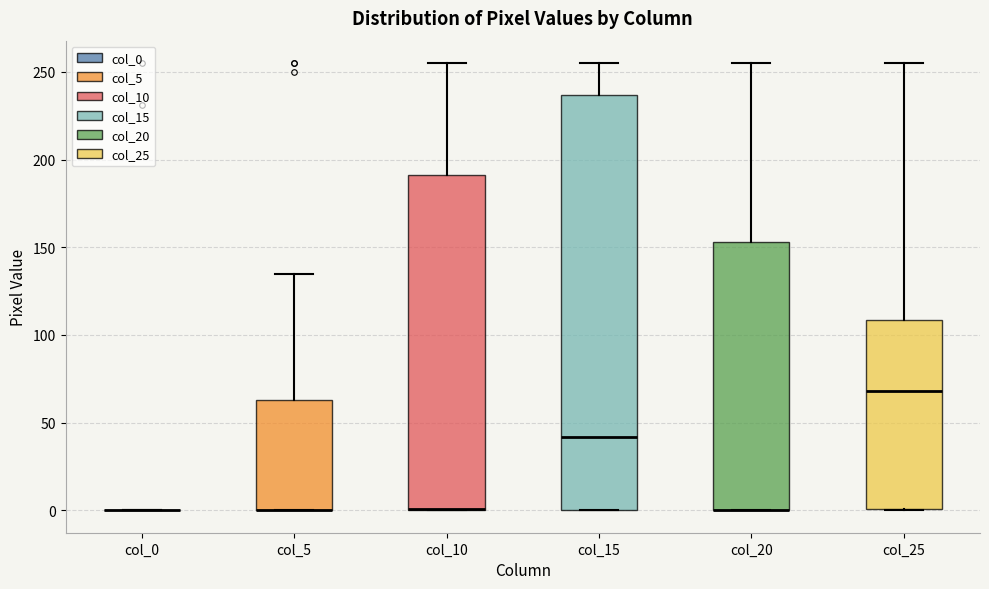

Reading left to right, transcribe this box plot: for each box, give where its median line is, the range the box spans, and where its two whiskers end, as read against the y-axis. The values are not printed on the chart, so give them approximately, as read against the axis.

col_0: box collapsed to a line at 0, whiskers 0 to 0
col_5: median 0 (drawn on the box's lower edge), box 0 to 65, whiskers 0 to 135
col_10: median 0 (drawn on the box's lower edge), box 0 to 190, whiskers 0 to 255
col_15: median 40, box 0 to 235, whiskers 0 to 255
col_20: median 0 (drawn on the box's lower edge), box 0 to 155, whiskers 0 to 255
col_25: median 70, box 0 to 110, whiskers 0 to 255